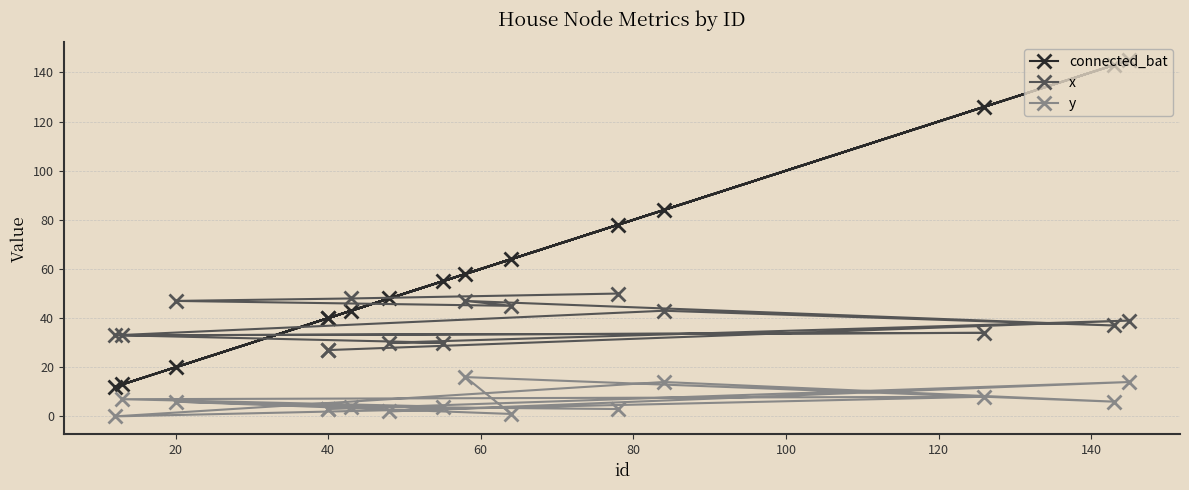

True or false: y has a value of 6 at 10.

False